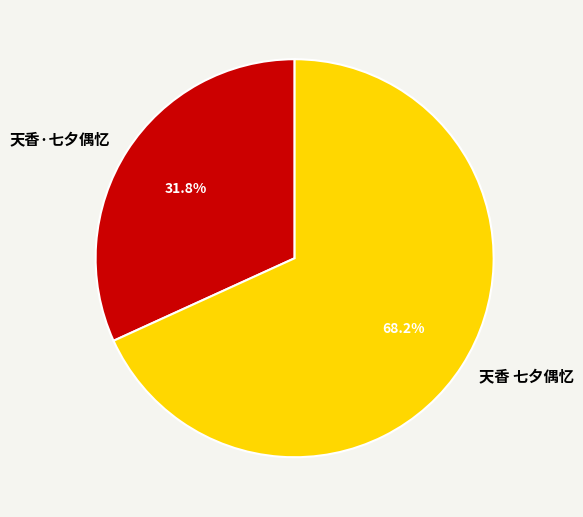

True or false: 天香 七夕偶忆 accounts for 75% of the total.

False